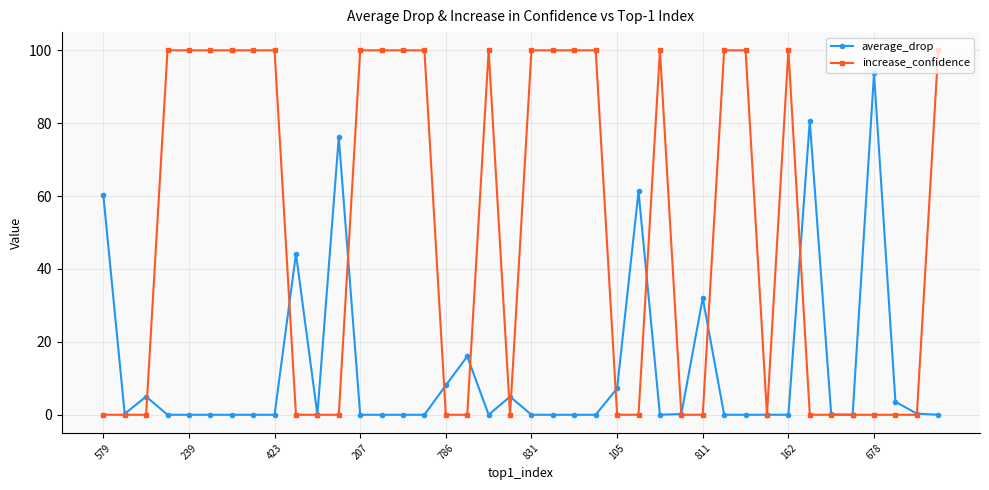

Which series has the largest range (max minus min)?

increase_confidence